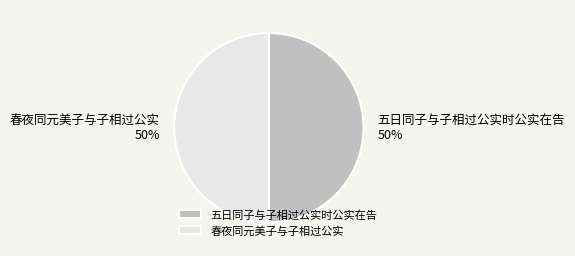

What percentage is the 五日同子与子相过公实时公实在告 slice, to the nearest percent?

50%